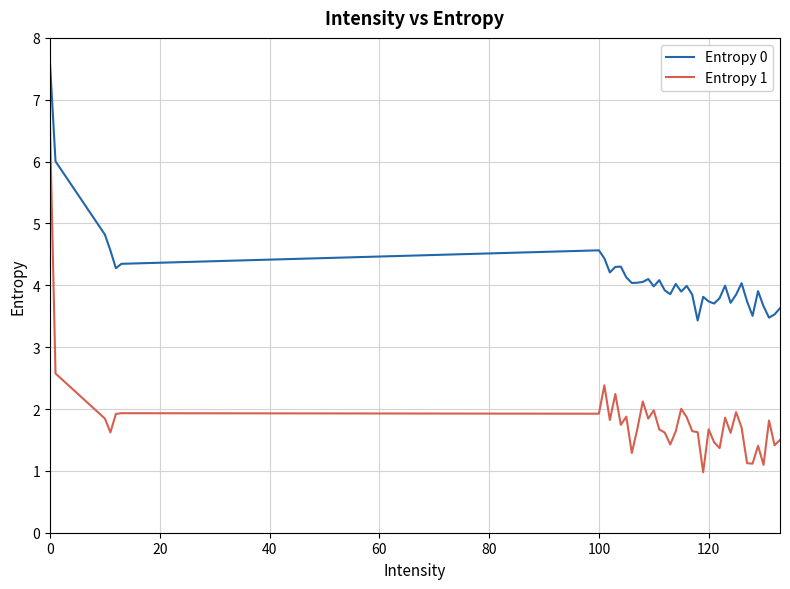

What is the highest value of the Entropy 0 series?

7.6